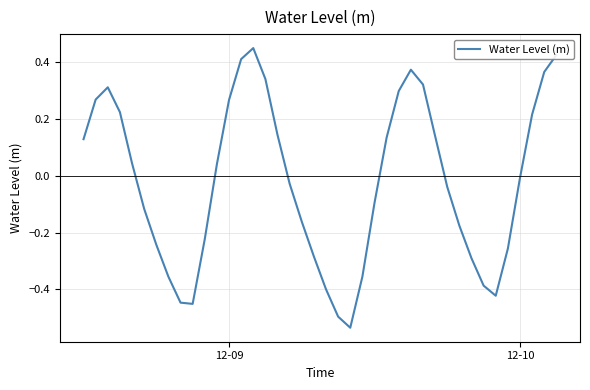

What is the difference between the maximum and minimum values?

1.0